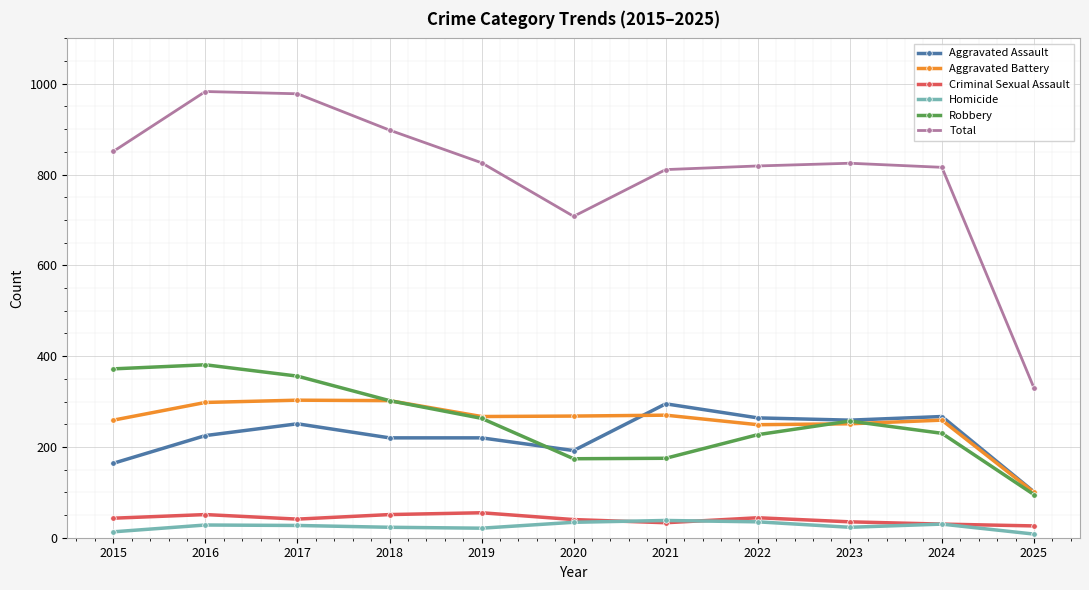

What is the maximum value for Aggravated Assault?

295